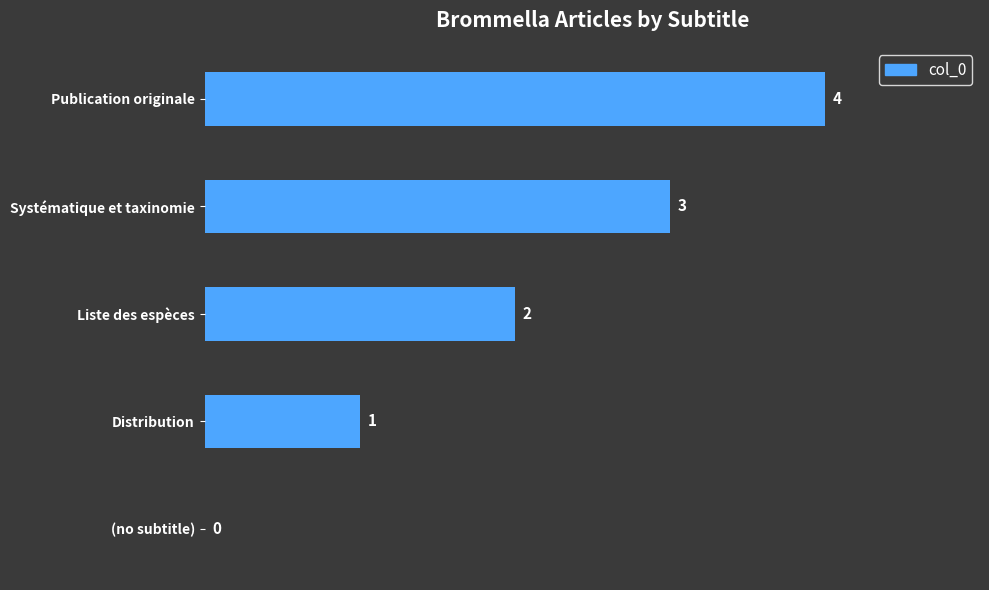

The value at Publication originale is 5. True or false?

False